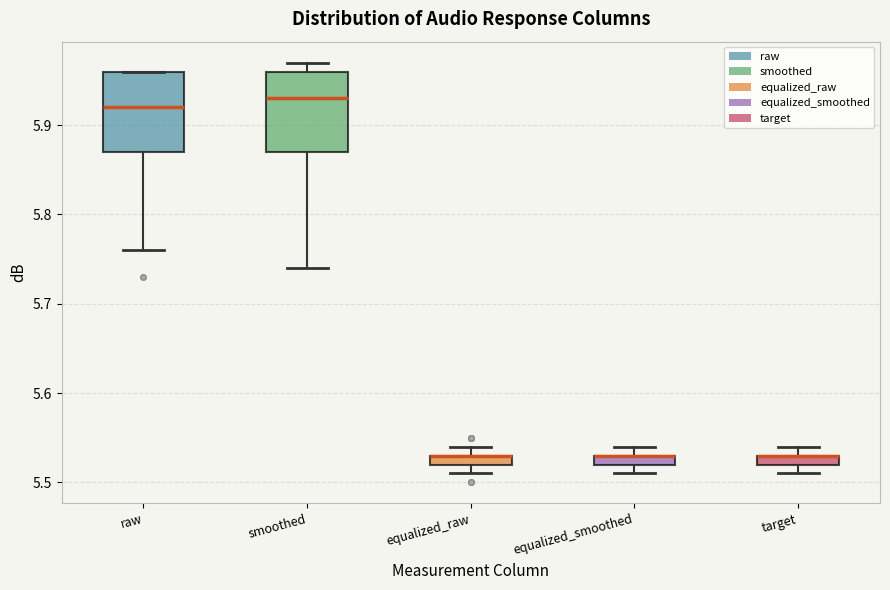

Where is the lower edge of the box for target on the y-axis? The values are not printed on the chart, so give them approximately, as read against the axis.

5.52